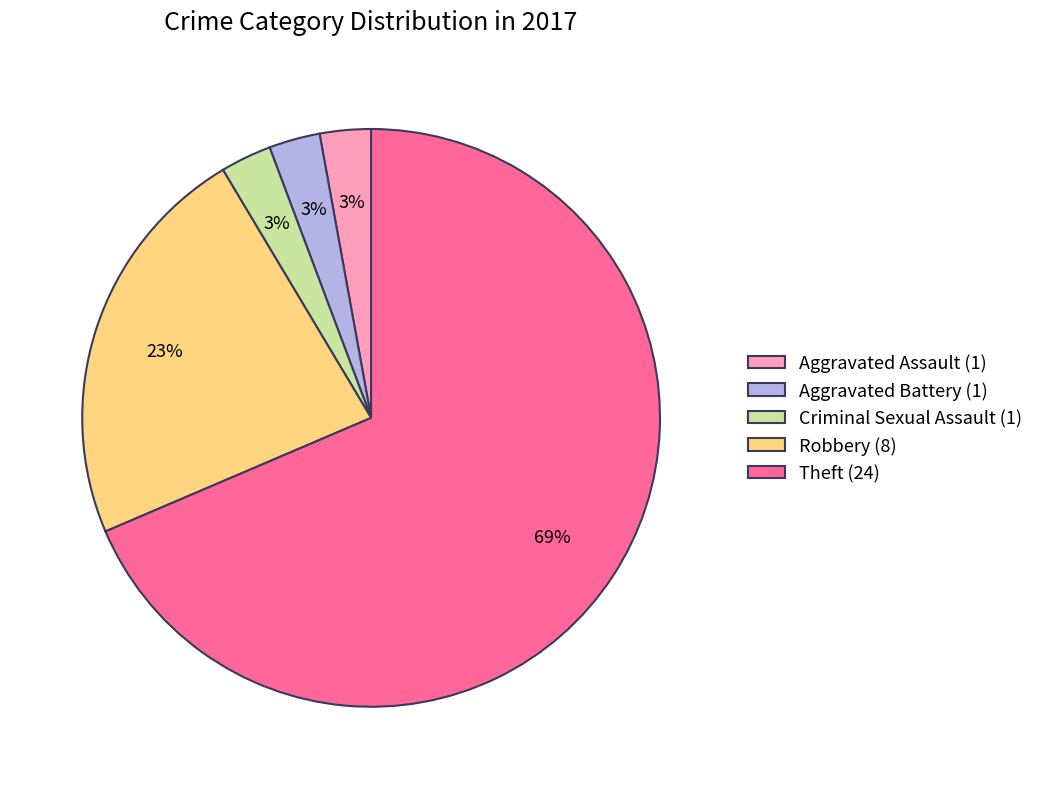

Approximately how many times larger is the value at Criminal Sexual Assault (1) compared to Aggravated Battery (1)?

1.0